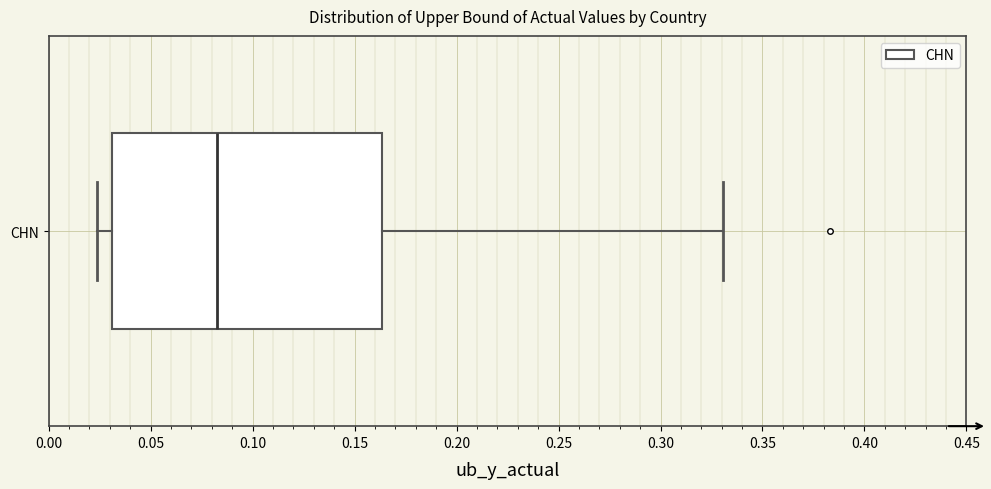

Transcribe this box plot: give where the median line is, the range the box spans, and where the two whiskers end, as read against the x-axis. The values are not printed on the chart, so give them approximately, as read against the axis.

median 0.085, box 0.030 to 0.165, whiskers 0.025 to 0.330